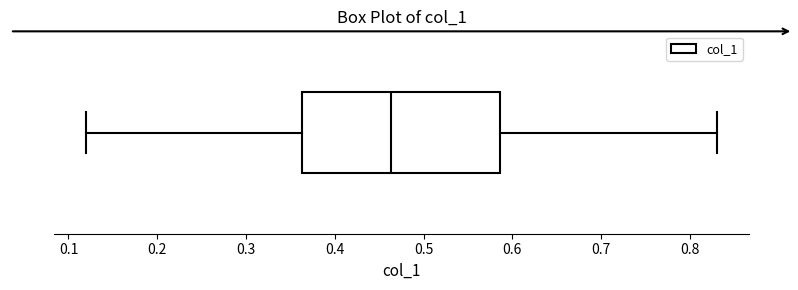

Transcribe this box plot: give where the median line is, the range the box spans, and where the two whiskers end, as read against the x-axis. The values are not printed on the chart, so give them approximately, as read against the axis.

median 0.46, box 0.36 to 0.59, whiskers 0.12 to 0.83